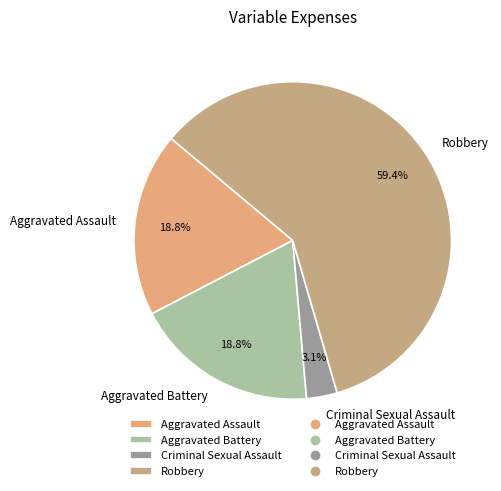

Which has a higher value, Aggravated Battery or Criminal Sexual Assault?

Aggravated Battery